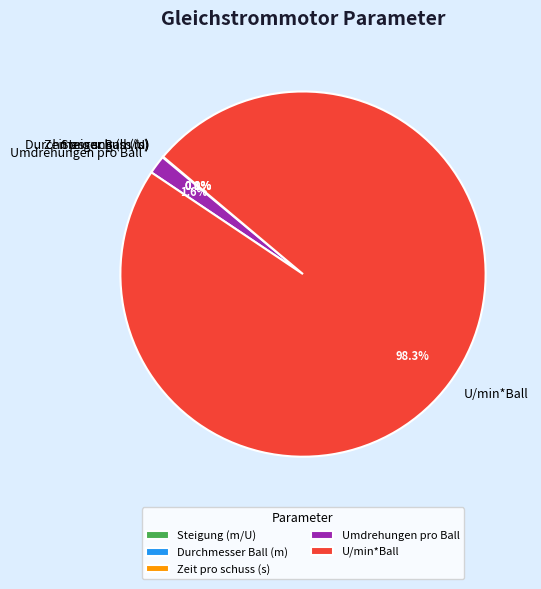

Does Umdrehungen pro Ball represent more than half of the total?

No